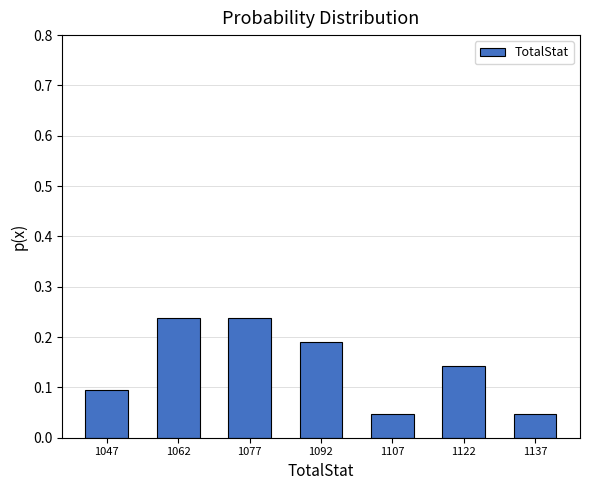

How tall is the bar that spans 1040 to 1055 on the x-axis? Neither the bar edges nor the heights are printed on the chart, so give them approximately, as read against the axes.

0.10